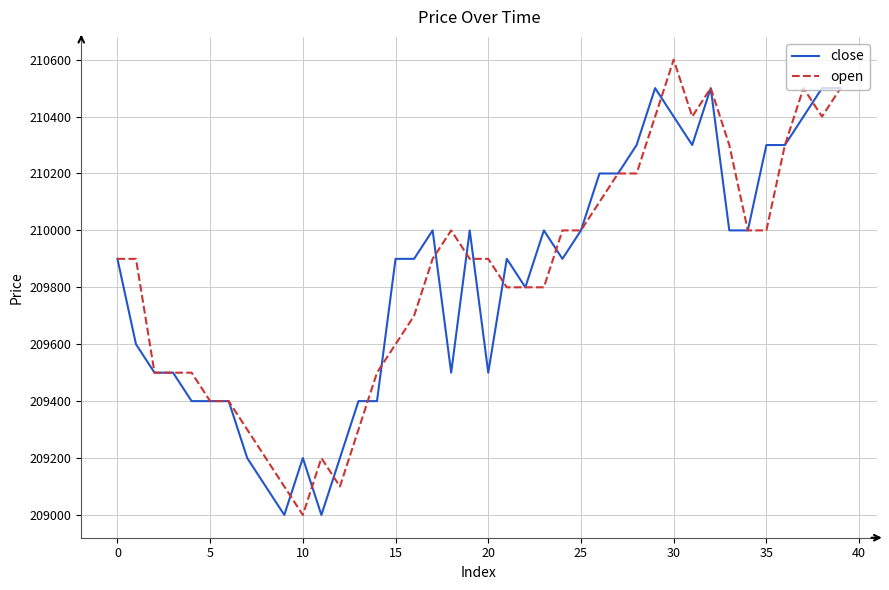

What is the minimum value for close?

209000